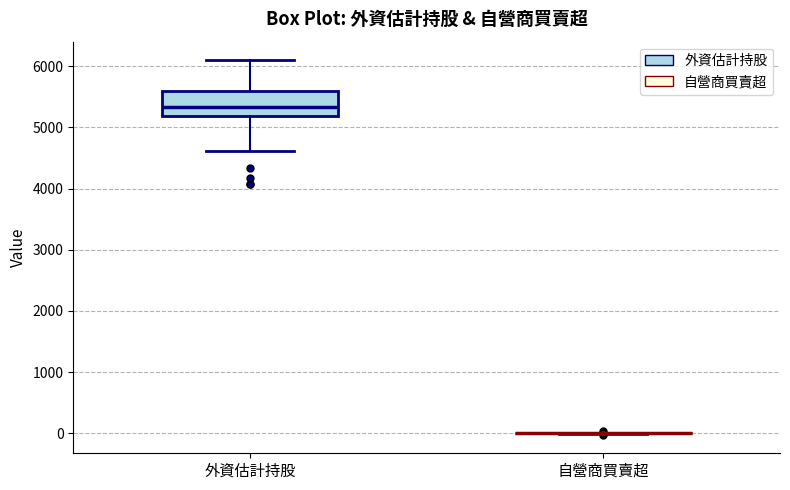

Comparing the boxes themselves (not the whiskers), which one is the tallest?

外資估計持股